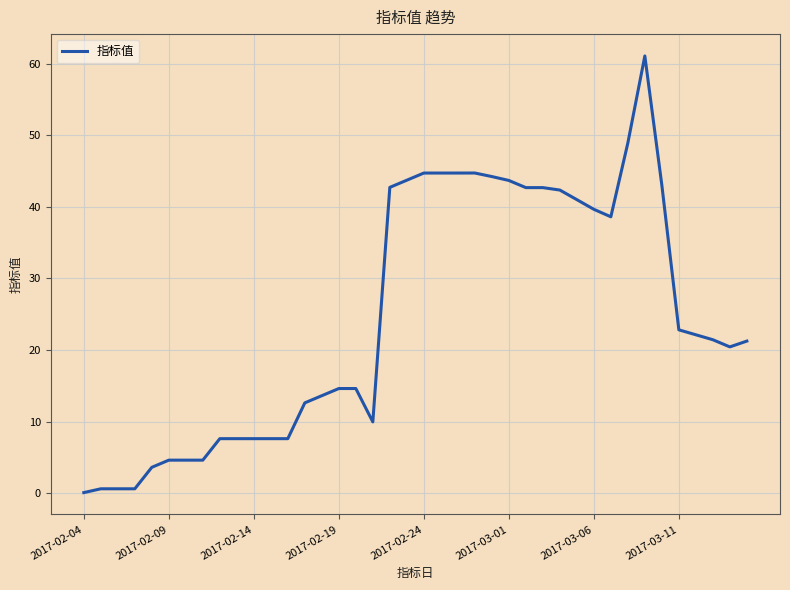

What is the maximum value shown in the chart?

61.1